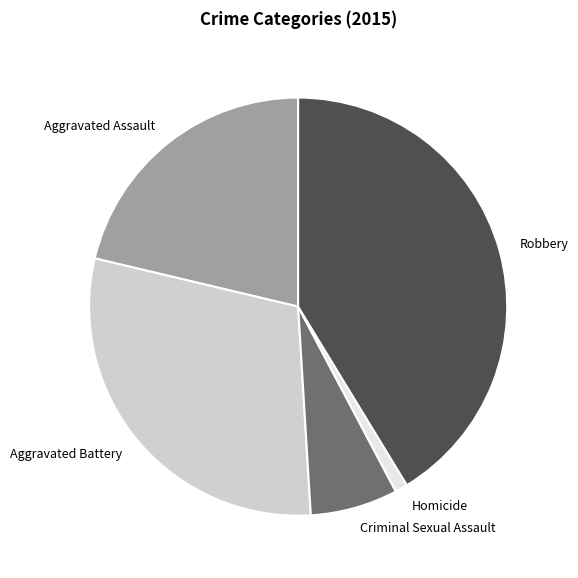

Rank the categories by value from highest to lowest.

Robbery, Aggravated Battery, Aggravated Assault, Criminal Sexual Assault, Homicide